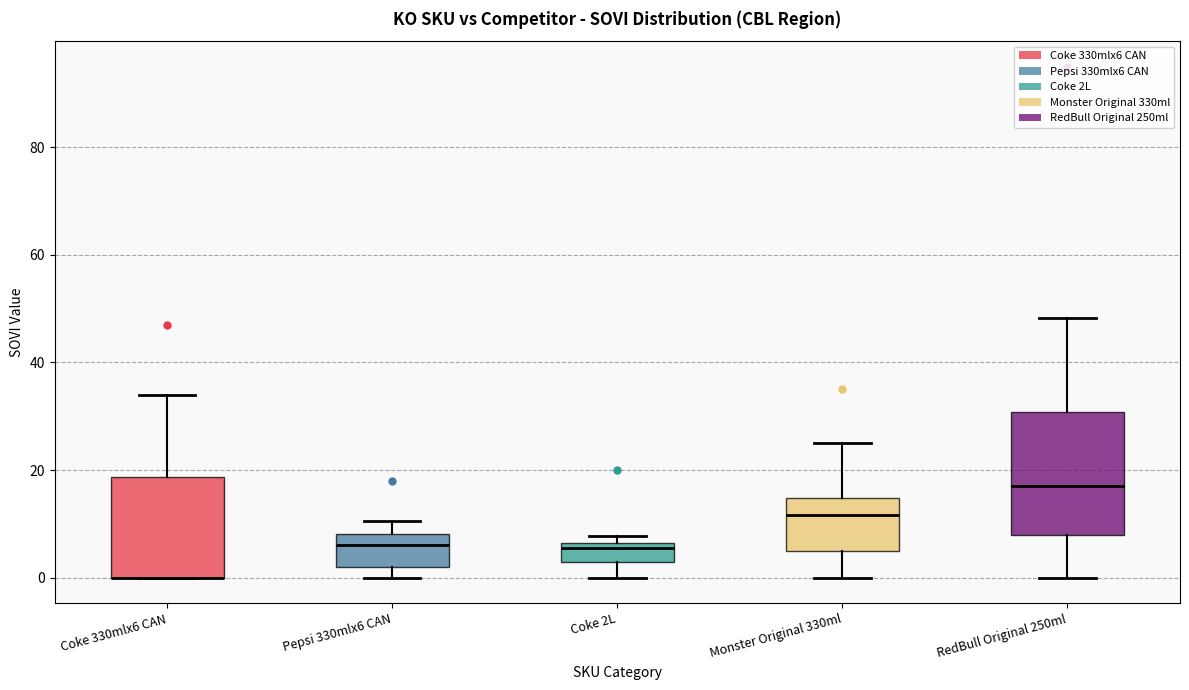

Where is the upper edge of the box for Pepsi 330mlx6 CAN on the y-axis? The values are not printed on the chart, so give them approximately, as read against the axis.

8